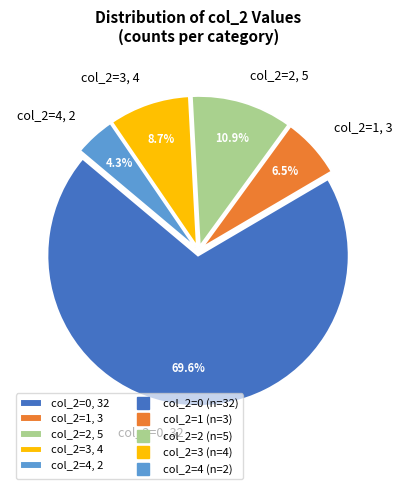

Which slice is the largest?

col_2=0, 32